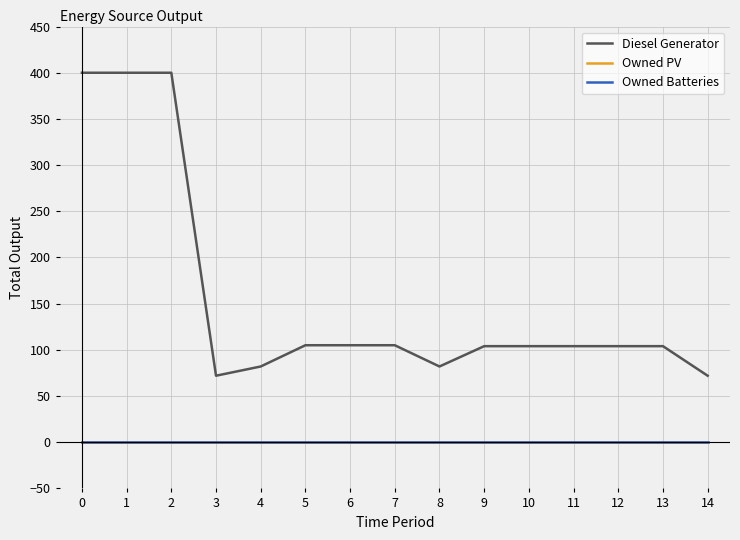

True or false: Owned PV and Owned Batteries cross at least once.

False